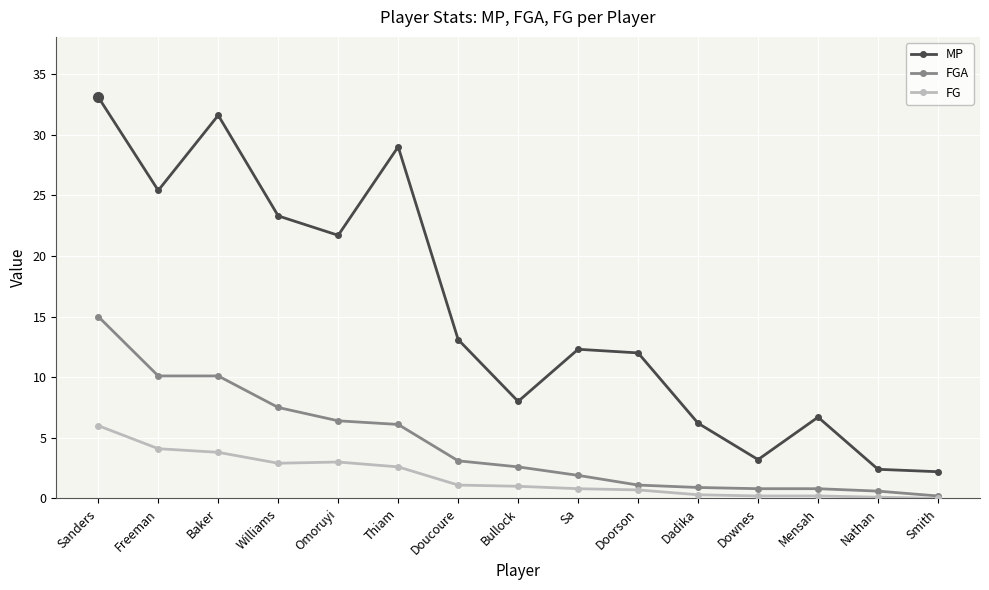

What is the value of the MP point at the 14th from the left?

2.4